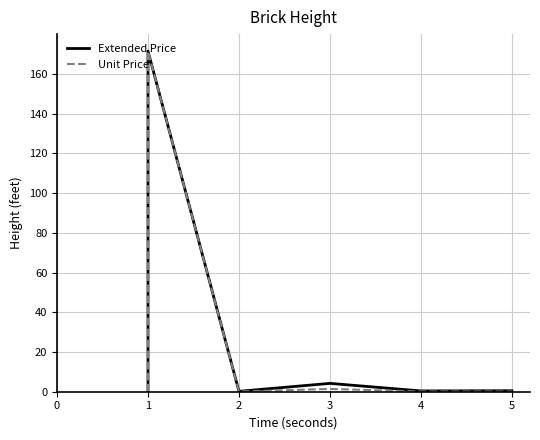

How many interior local peaks does the Unit Price series have?

2